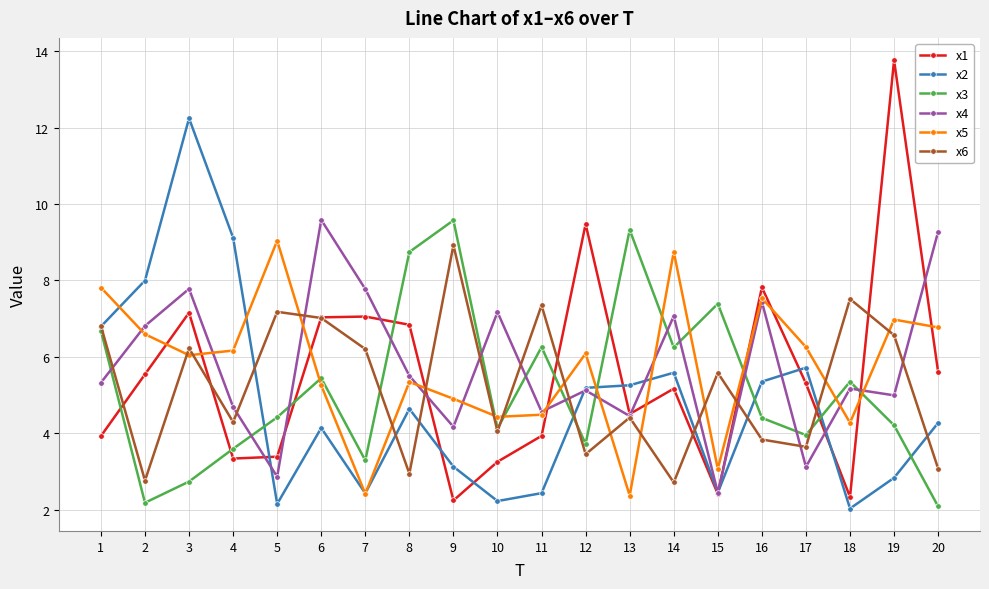

Where does the x1 series first go above 5?

2